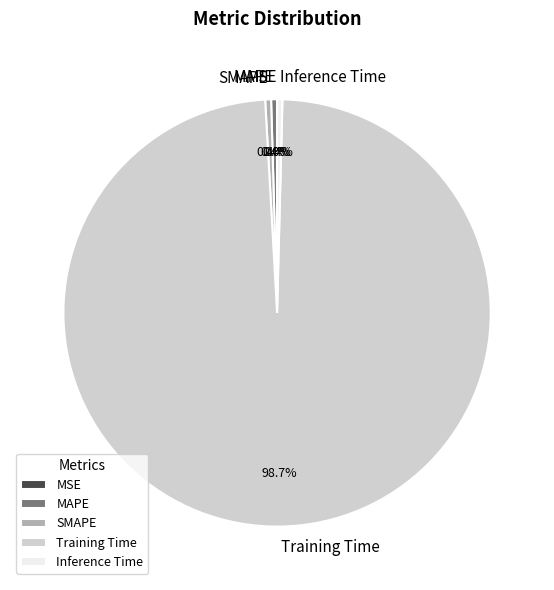

To the nearest percent, what portion does Training Time represent?

99%